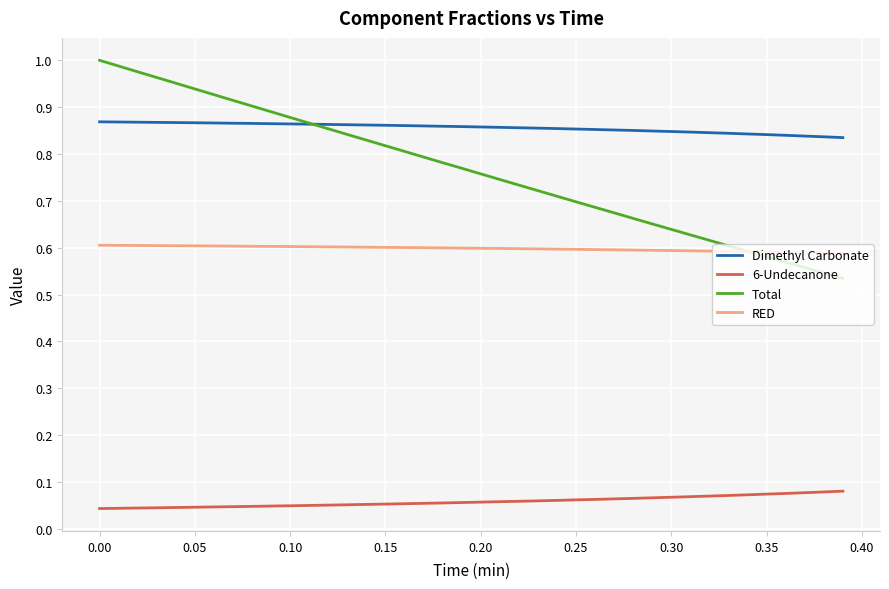

Which series has the largest range (max minus min)?

Total